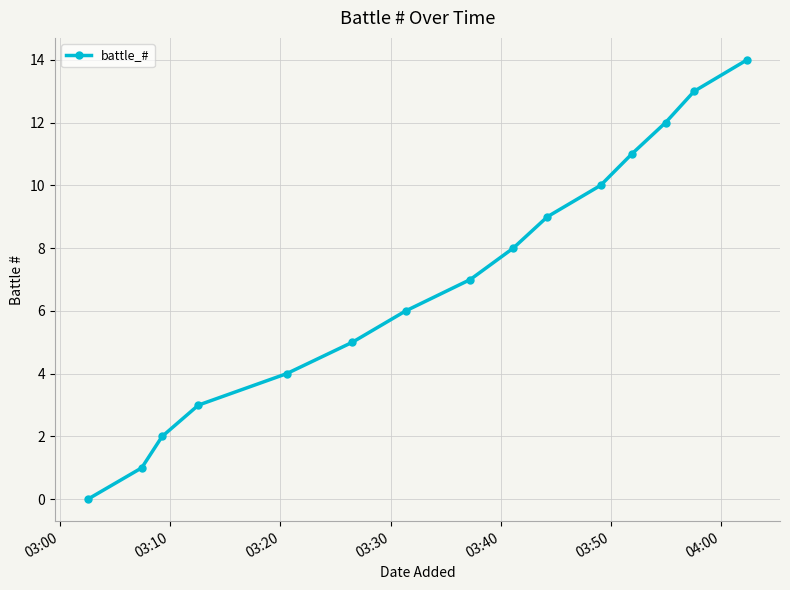

Count the number of categories in the chart.

15